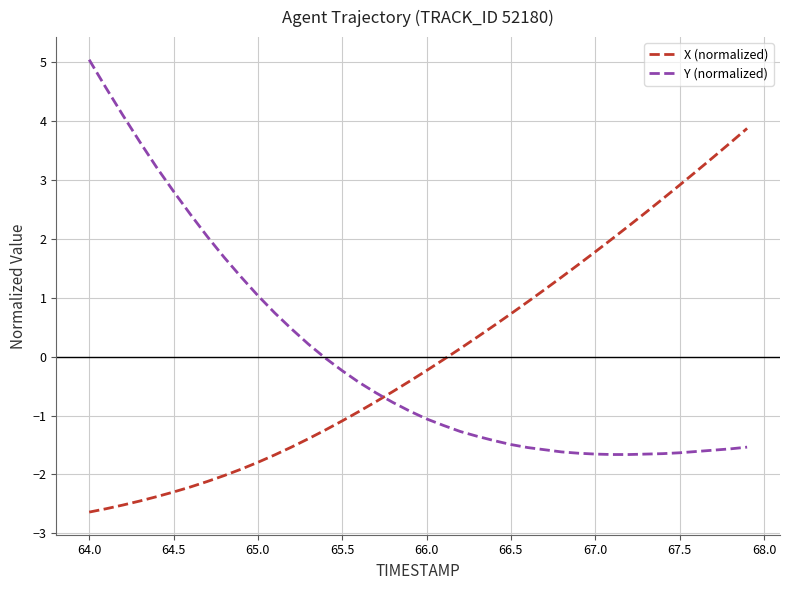

What is the maximum value for Y (normalized)?

5.0